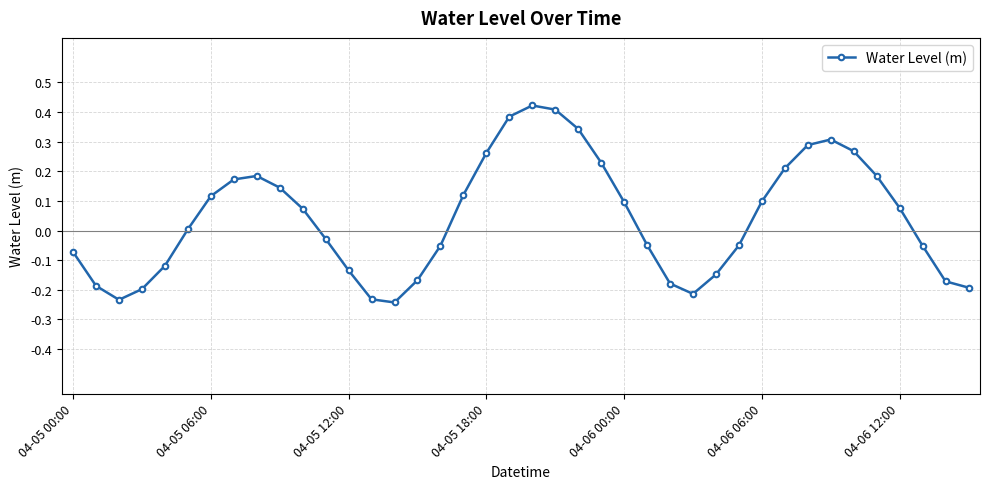

What is the difference between the maximum and second lowest values?

0.7